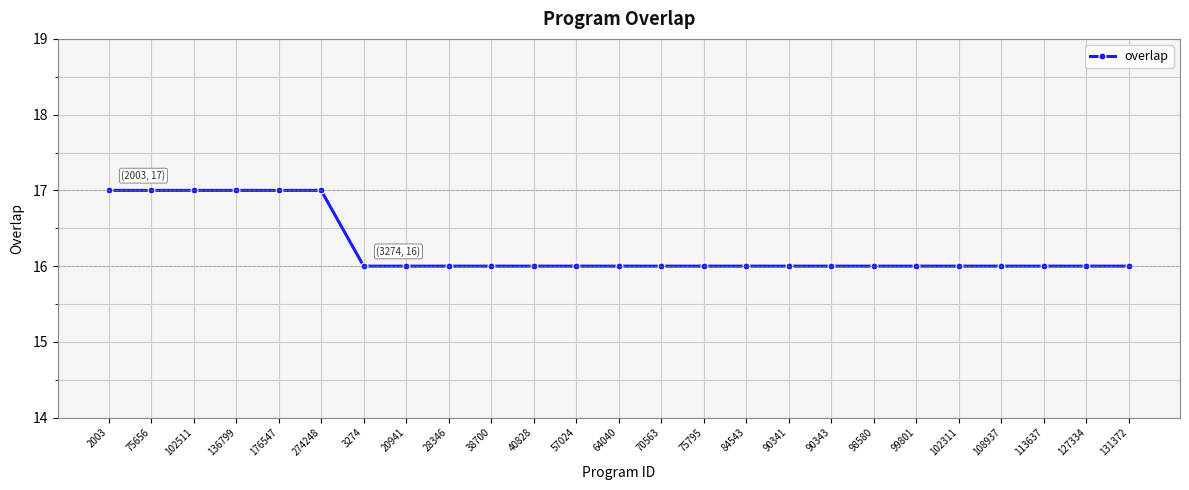

What is the sum of the values at 113637 and 75795?

32